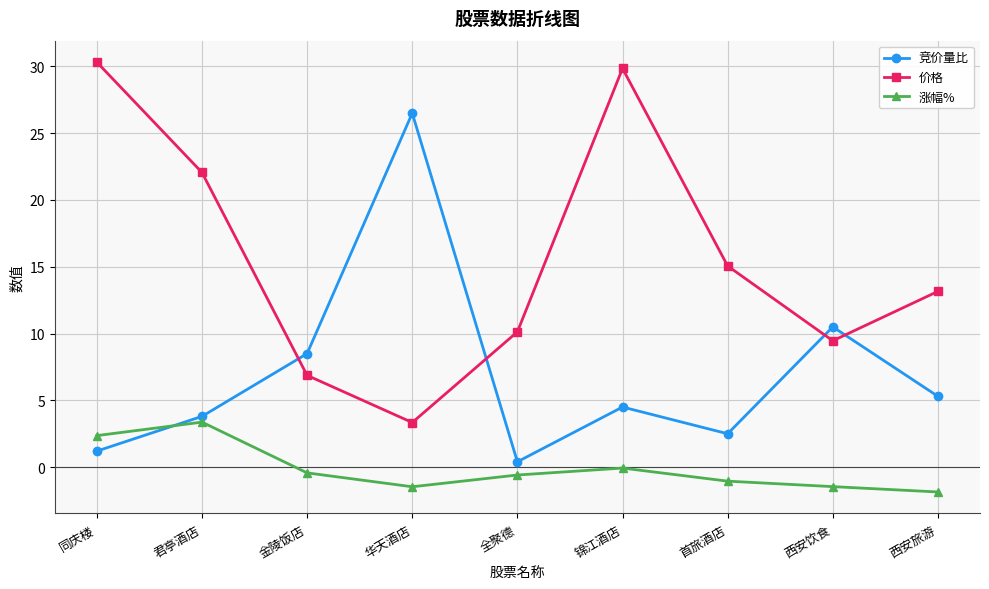

Which category has the highest value in the 涨幅% series?

君亭酒店